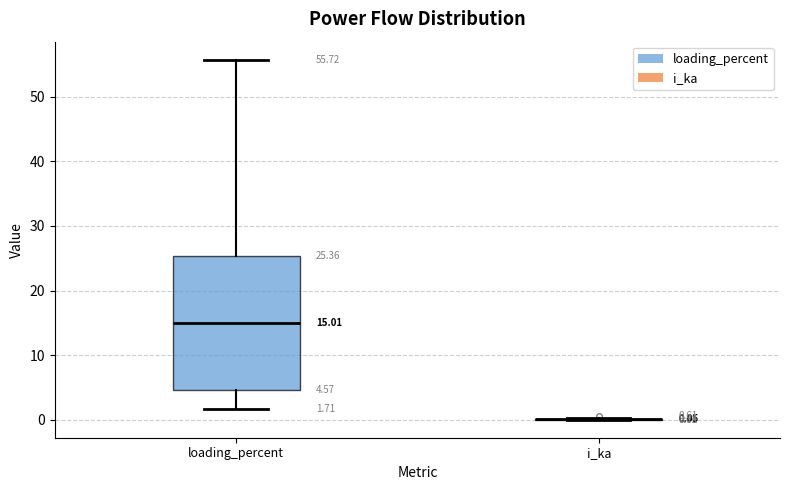

Comparing the boxes themselves (not the whiskers), which one is the tallest?

loading_percent